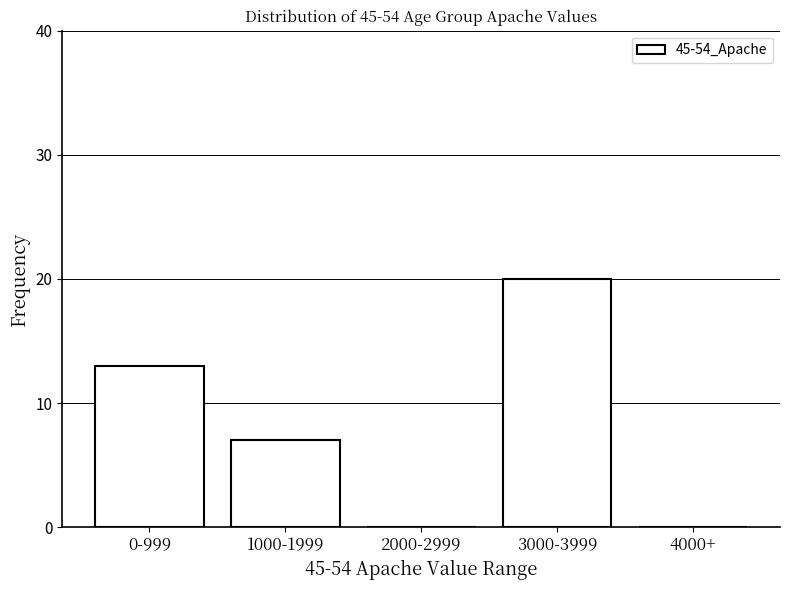

Reading left to right, extract all data points from this chart.

0-999=13	1000-1999=7	2000-2999=0	3000-3999=20	4000+=0